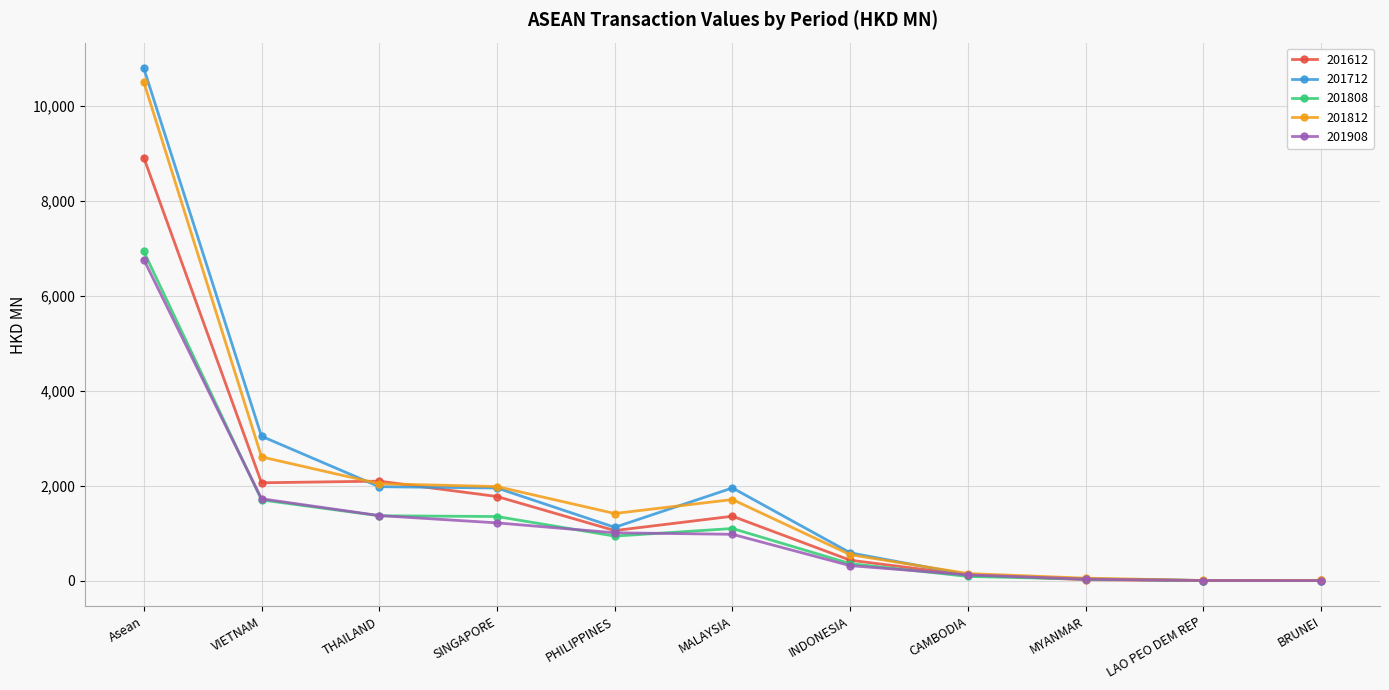

What is the total value across all series at THAILAND?

8847.3